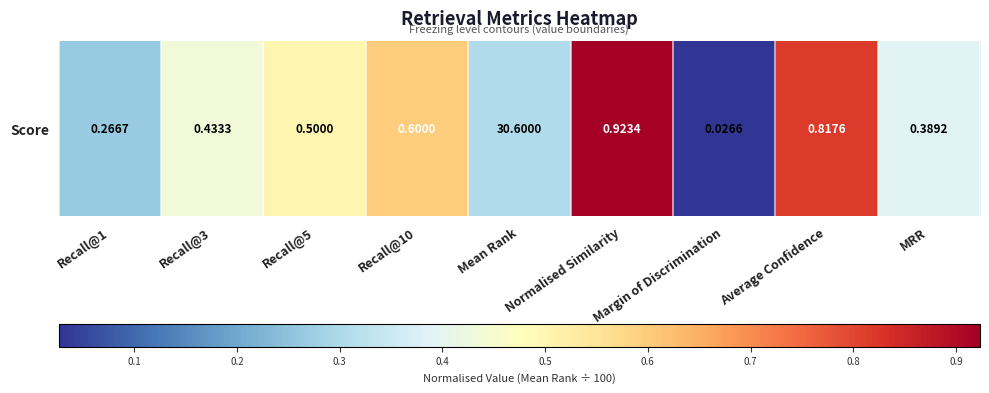

Which label corresponds to the largest value in the chart?

Normalised Similarity